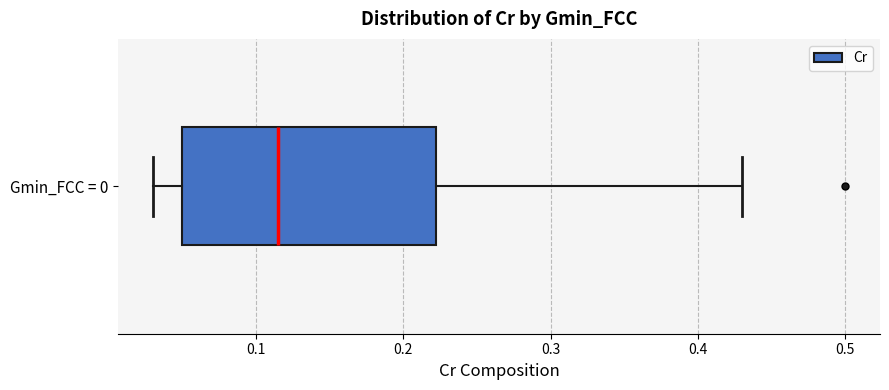

Read this box plot against the x-axis: the position of the median line, the range covered by the box, and the ends of both whiskers. The values are not printed on the chart, so give them approximately, as read against the axis.

median 0.12, box 0.05 to 0.22, whiskers 0.03 to 0.43